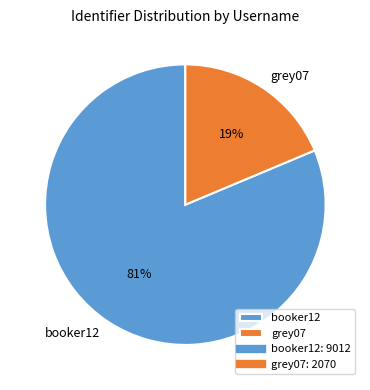

Rank the categories by value from highest to lowest.

booker12, grey07